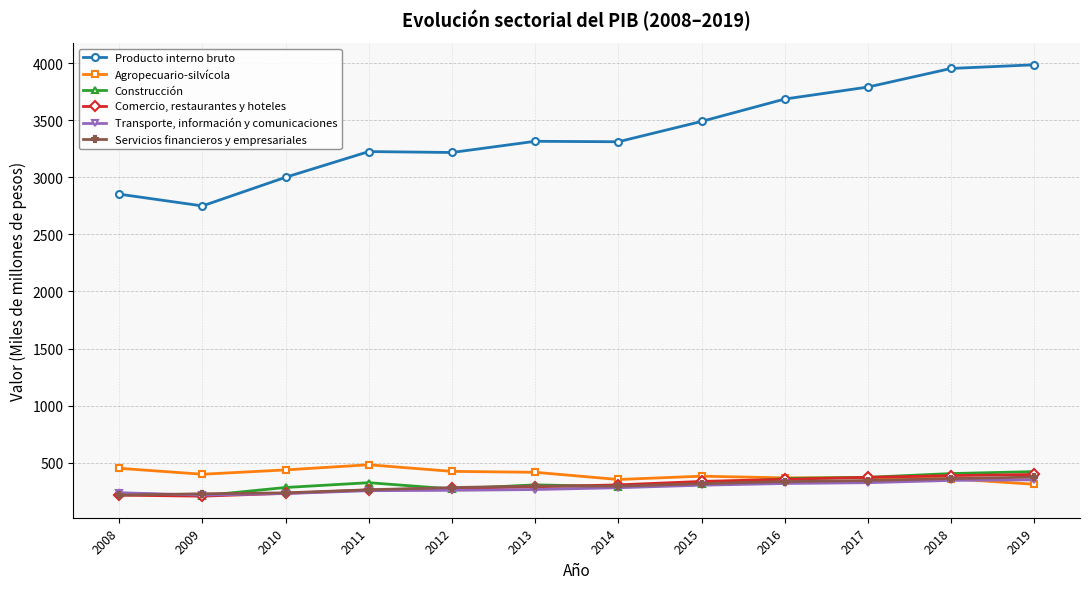

Rank the series at 2016 from highest to lowest value.

Producto interno bruto, Agropecuario-silvícola, Construcción, Comercio, restaurantes y hoteles, Servicios financieros y empresariales, Transporte, información y comunicaciones